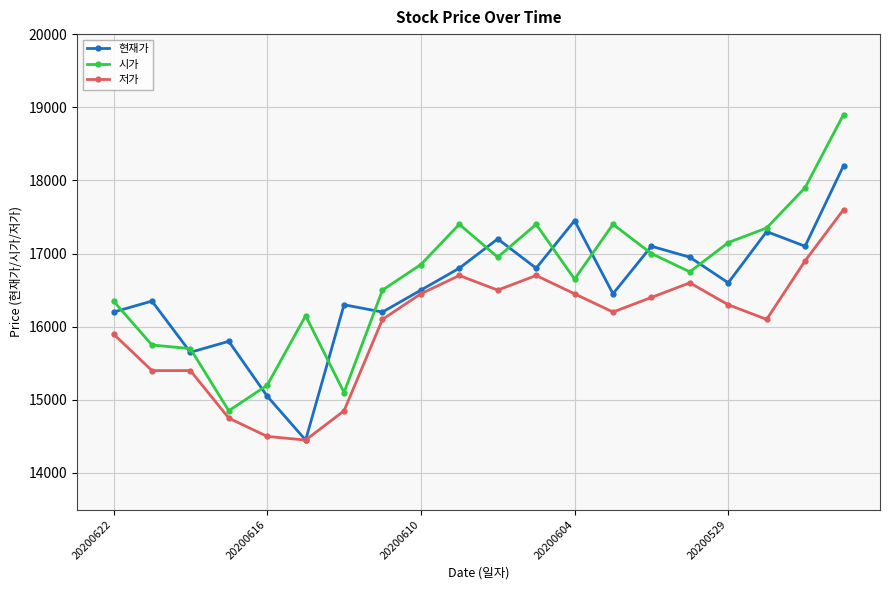

How many interior local peaks does the 현재가 series have?

7